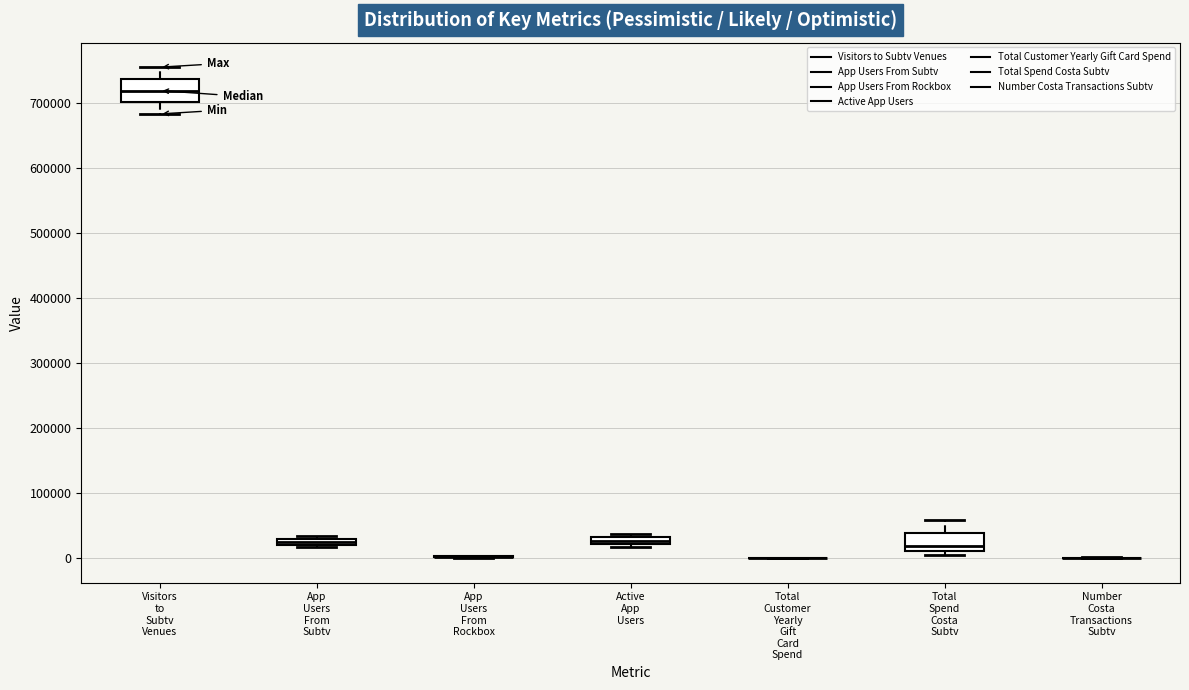

Where is the lower edge of the box for Active App Users on the y-axis? The values are not printed on the chart, so give them approximately, as read against the axis.

20000